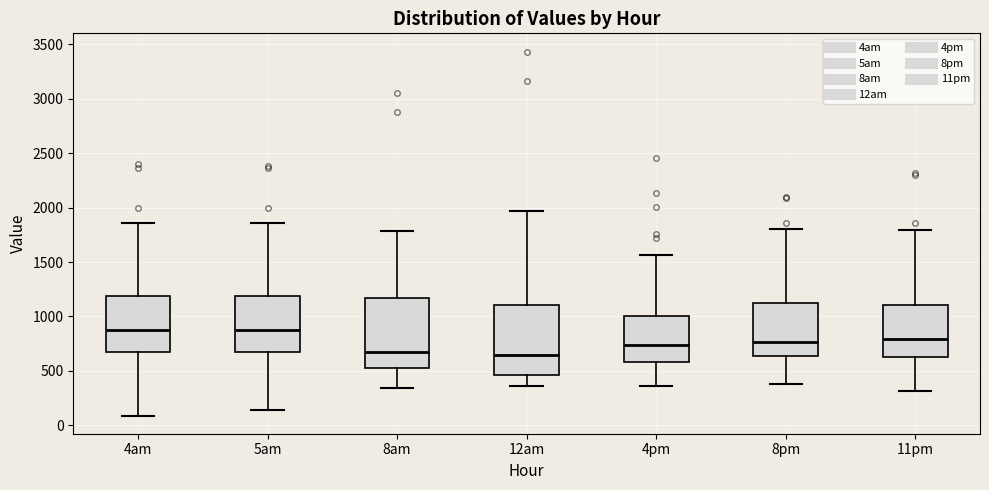

Reading left to right, transcribe this box plot: for each box, give where its median line is, the range the box spans, and where its two whiskers end, as read against the y-axis. The values are not printed on the chart, so give them approximately, as read against the axis.

4am: median 900, box 650 to 1200, whiskers 100 to 1850
5am: median 900, box 650 to 1200, whiskers 150 to 1850
8am: median 650, box 500 to 1150, whiskers 350 to 1800
12am: median 650, box 450 to 1100, whiskers 350 to 1950
4pm: median 750, box 600 to 1000, whiskers 350 to 1550
8pm: median 750, box 650 to 1100, whiskers 400 to 1800
11pm: median 800, box 600 to 1100, whiskers 300 to 1800